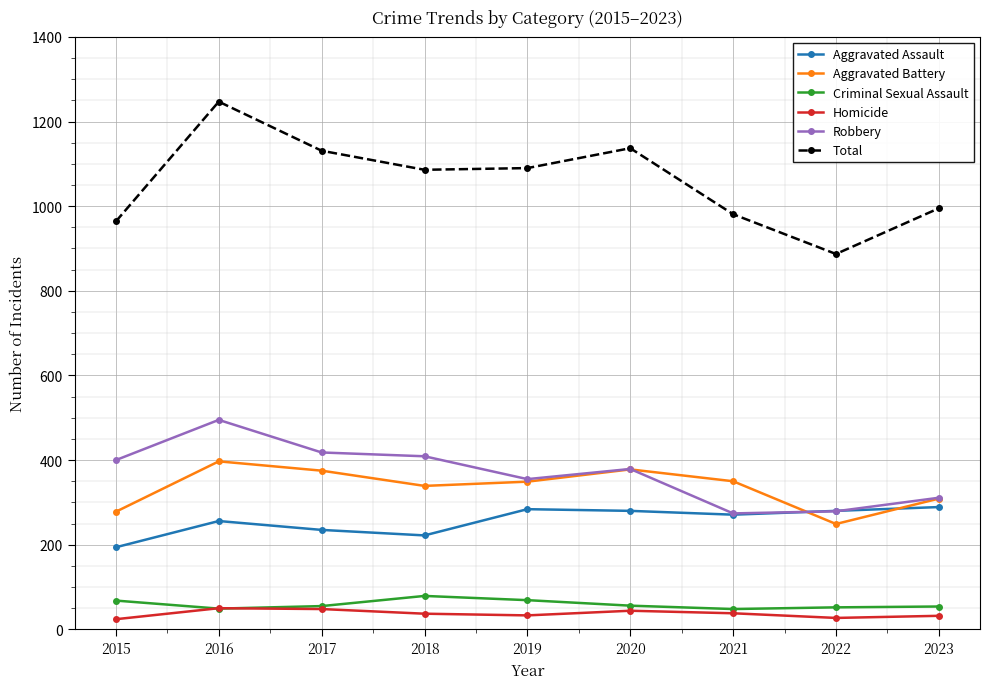

What is the difference between the highest and lowest values at 2020?

1093